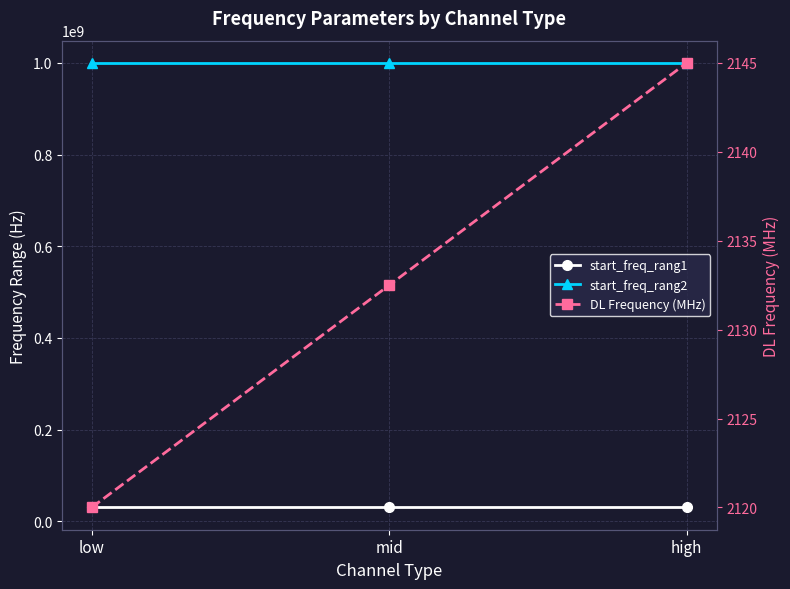

What value does the start_freq_rang2 series have at low?

1000000000.0